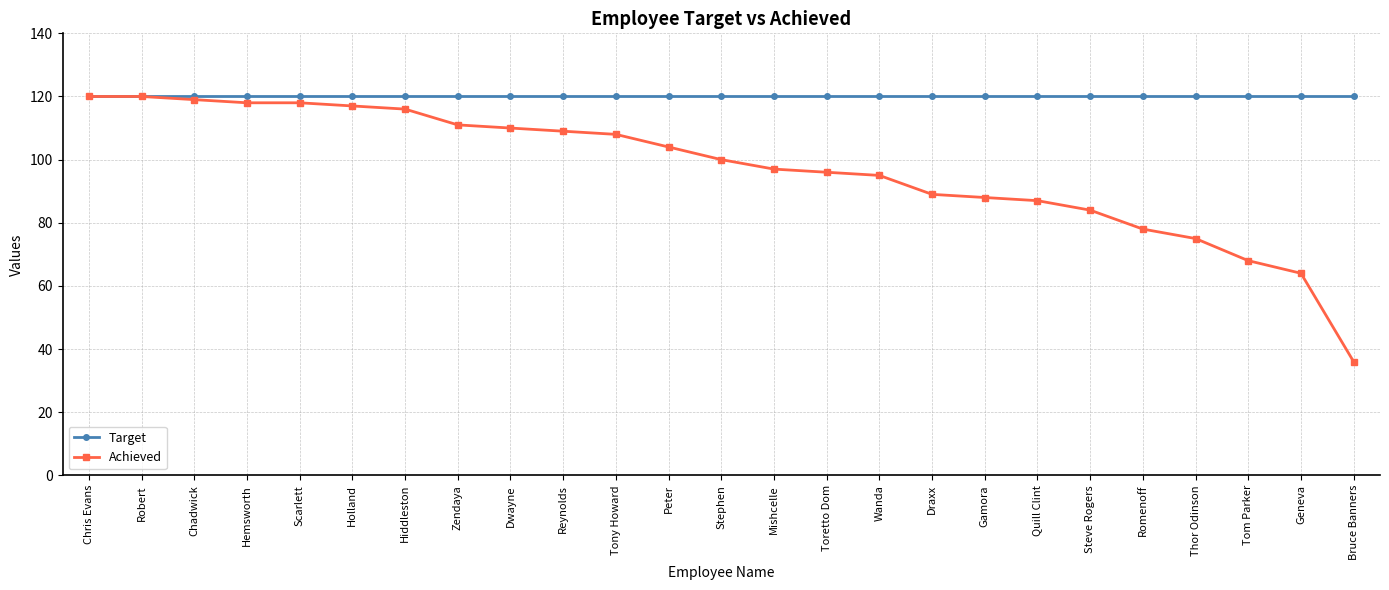

Is the value of Achieved at Tom Parker greater than the value of Target at Zendaya?

No